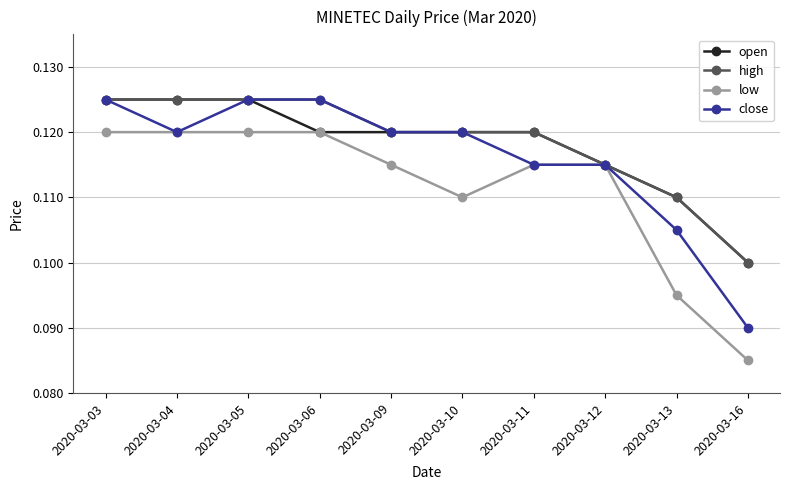

How many high values are between 0 and 1?

10